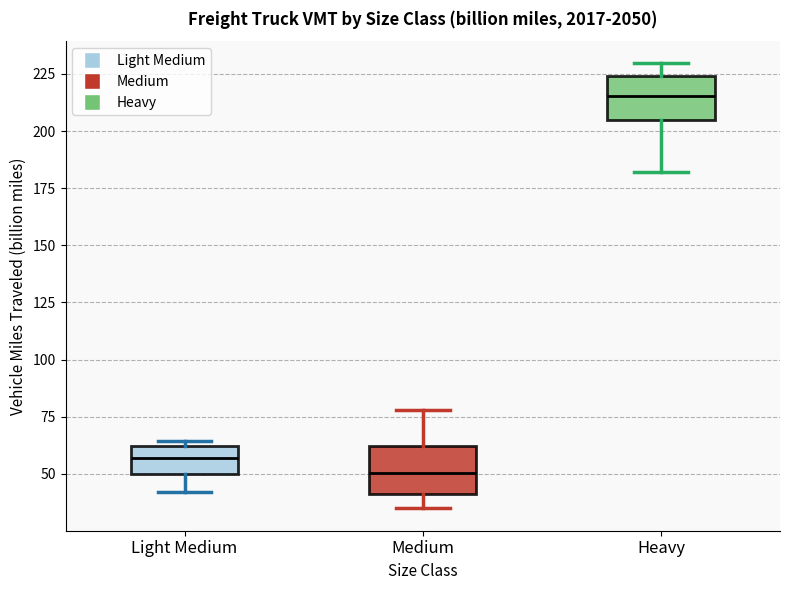

Reading left to right, transcribe this box plot: for each box, give where its median line is, the range the box spans, and where its two whiskers end, as read against the y-axis. The values are not printed on the chart, so give them approximately, as read against the axis.

Light Medium: median 55, box 50 to 60, whiskers 40 to 65
Medium: median 50, box 40 to 60, whiskers 35 to 80
Heavy: median 215, box 205 to 225, whiskers 180 to 230